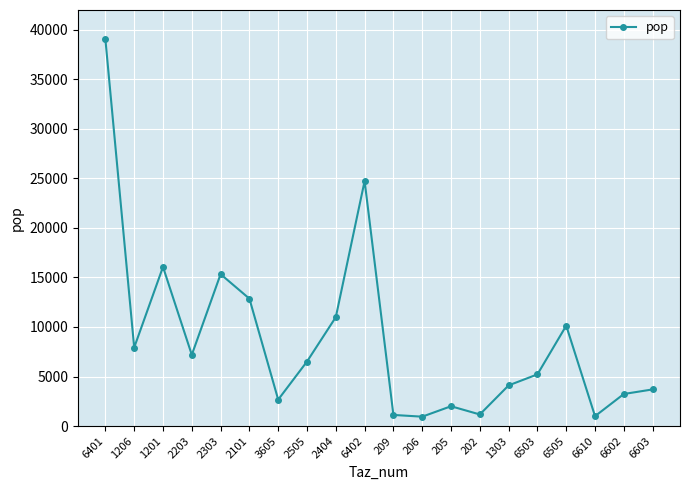

What is the label of the 15th point from the right?

2101